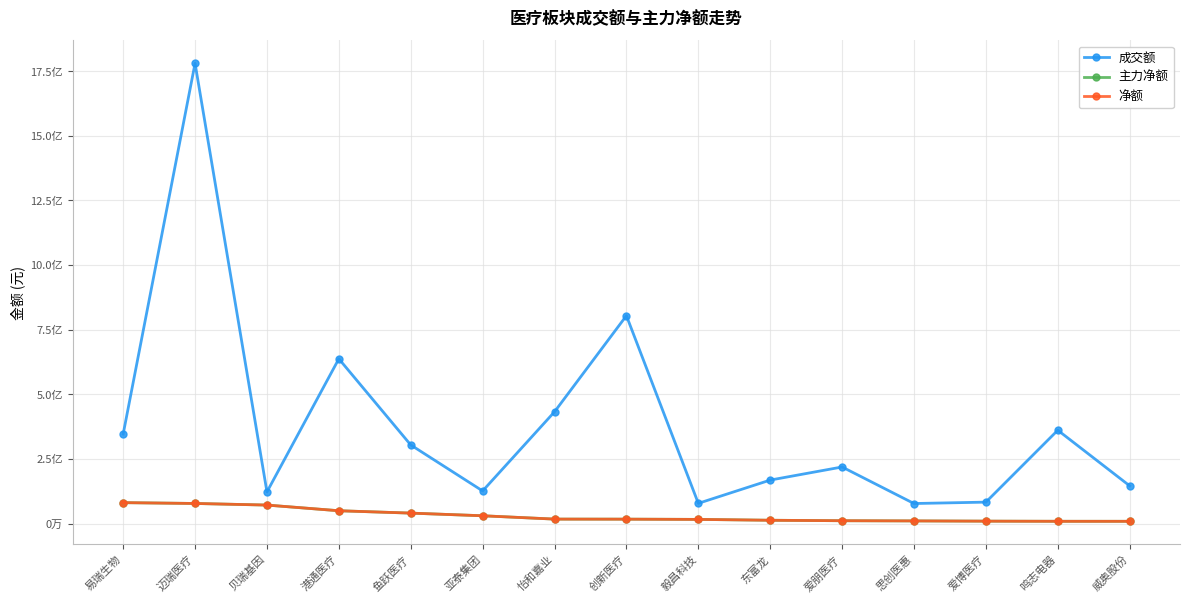

What is the spread (max minus min) of values at 毅昌科技?

62125751